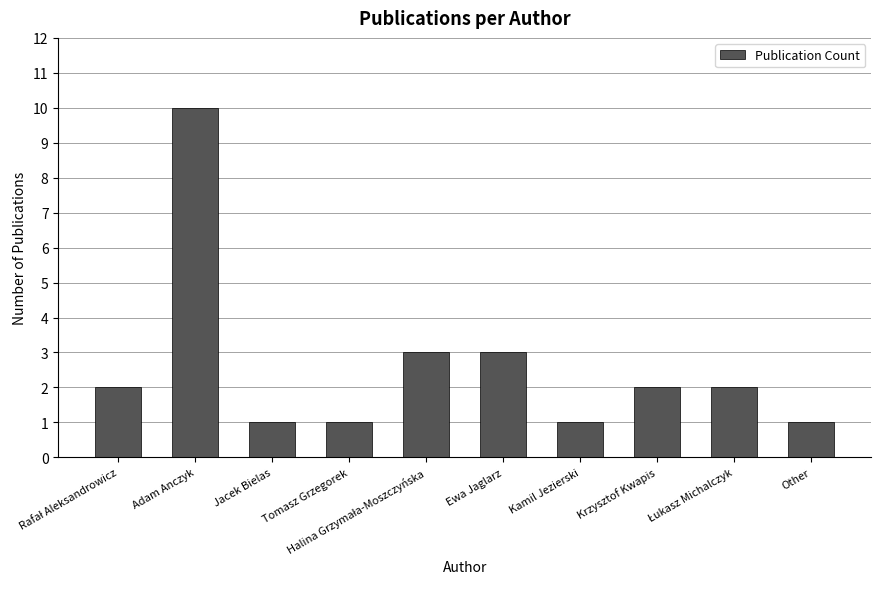

How many bars are there in total?

10